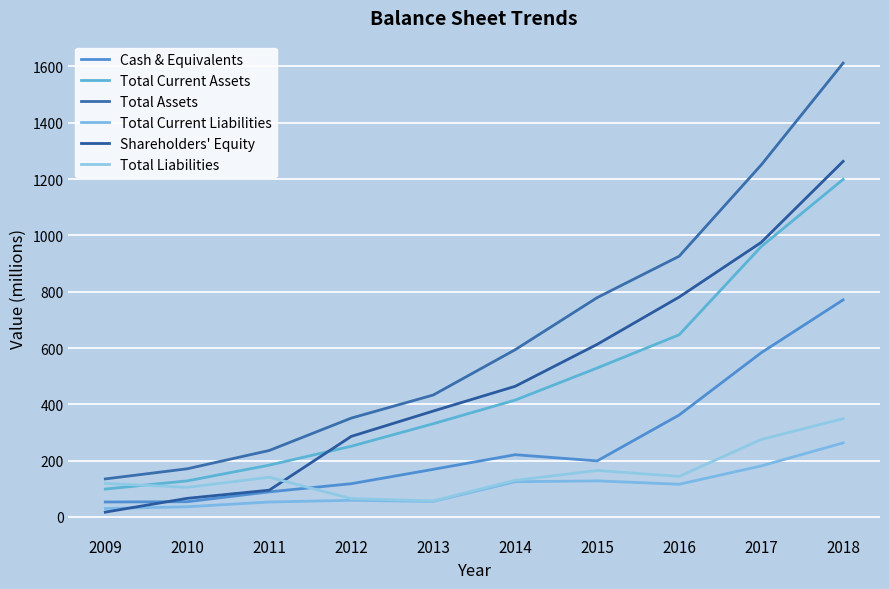

How many interior local peaks does the Total Current Liabilities series have?

2